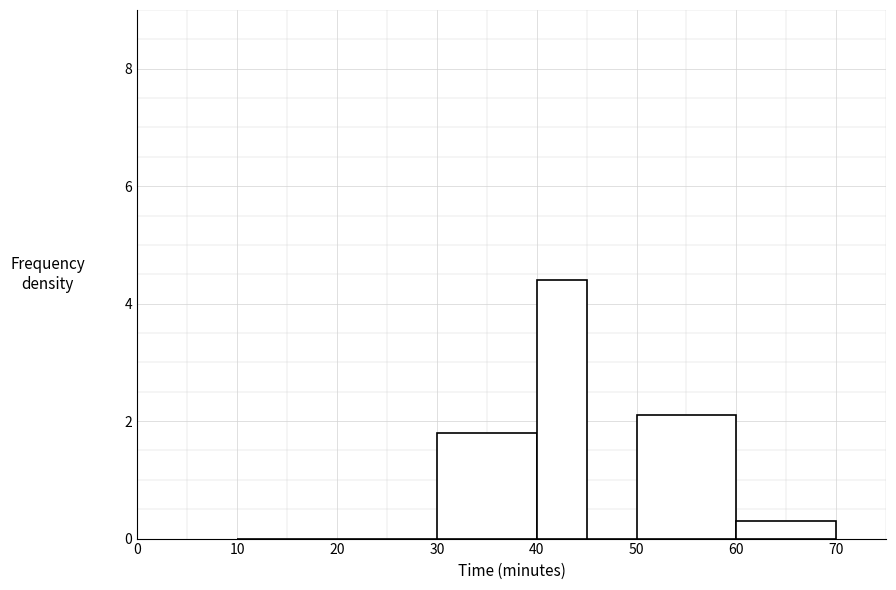

How tall is the bar that spans 30 to 40 on the x-axis? The values are not printed on the chart, so give them approximately, as read against the axis.

1.8